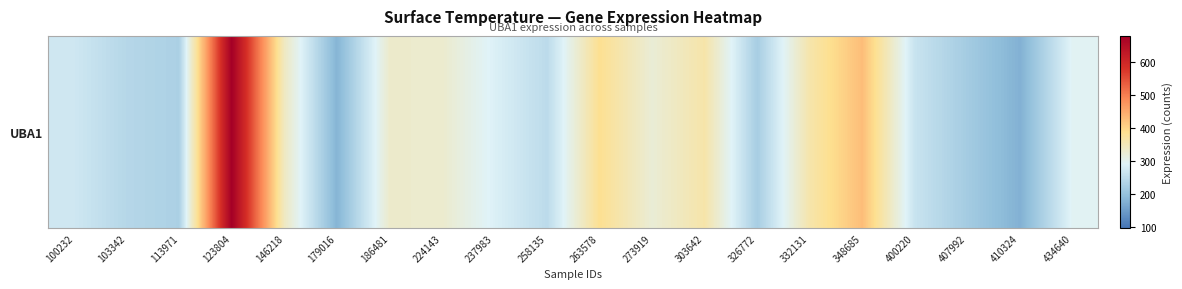

What is the difference between the second highest and minimum values?

250.3